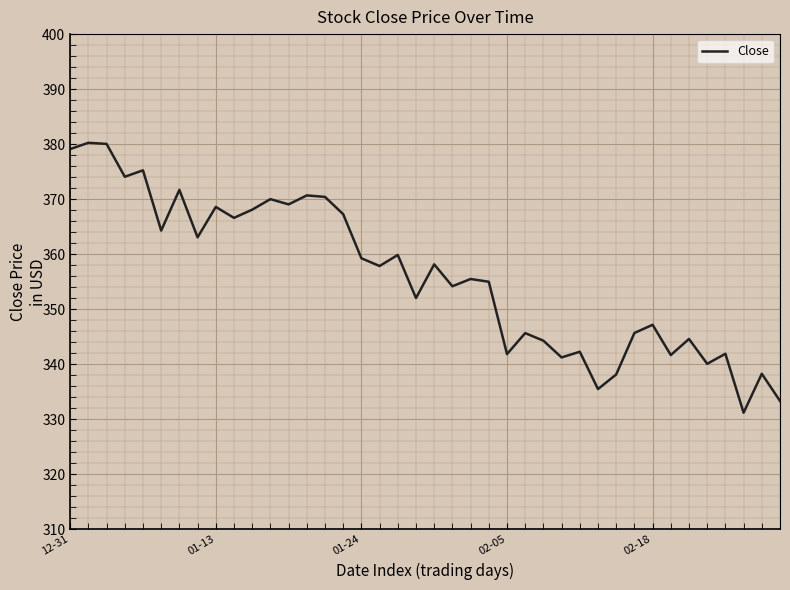

What is the smallest value displayed?

331.2